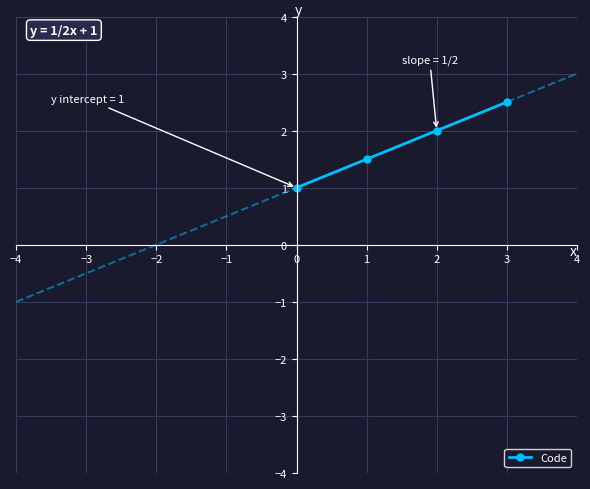

Is it true that the value at 3 is 1.7?

False